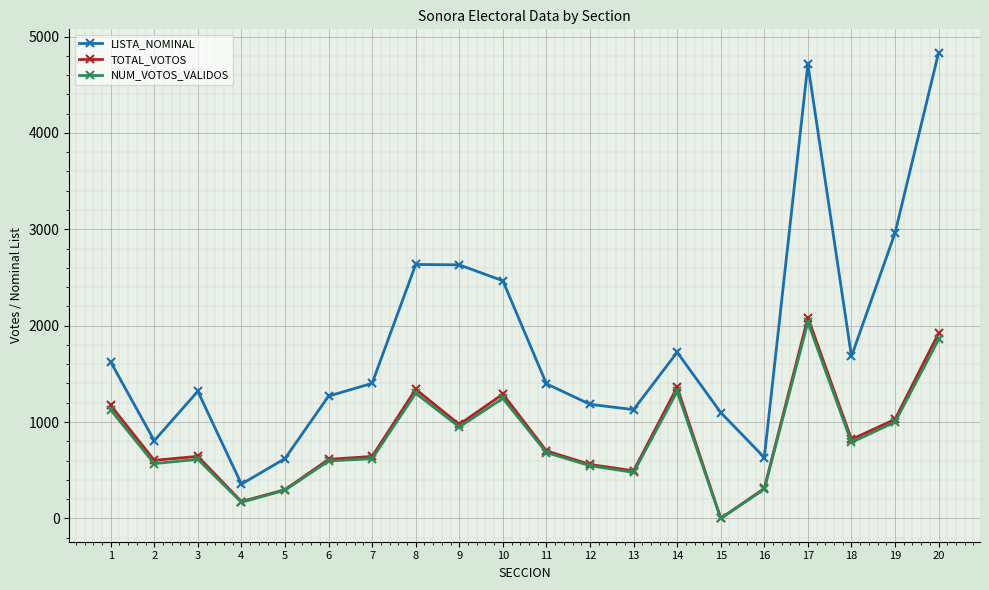

How many distinct data groups are displayed?

3